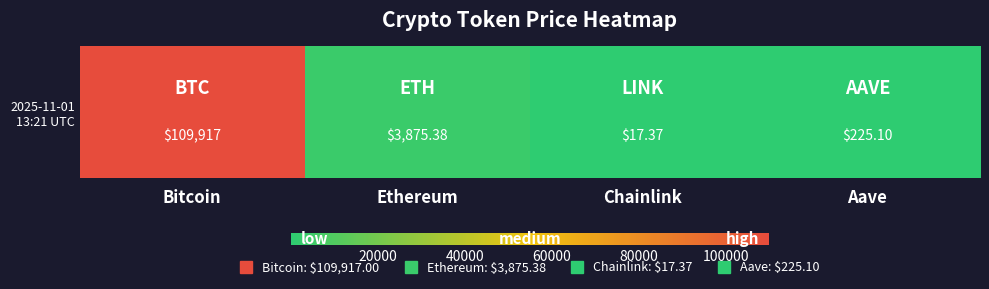

The value at Aave is 151.4. True or false?

False